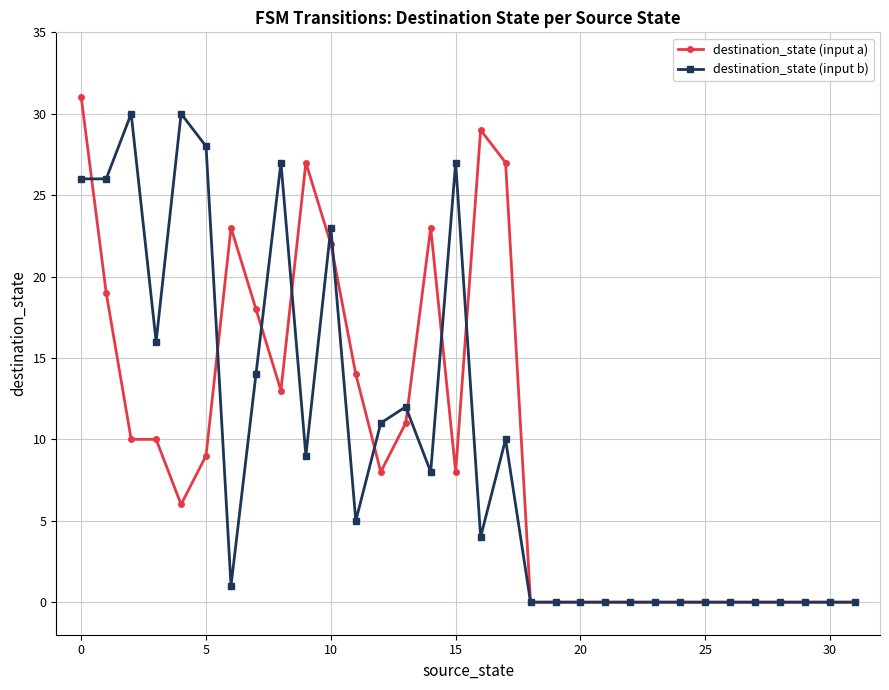

What is the value of the destination_state (input a) point at the 7th from the left?

23